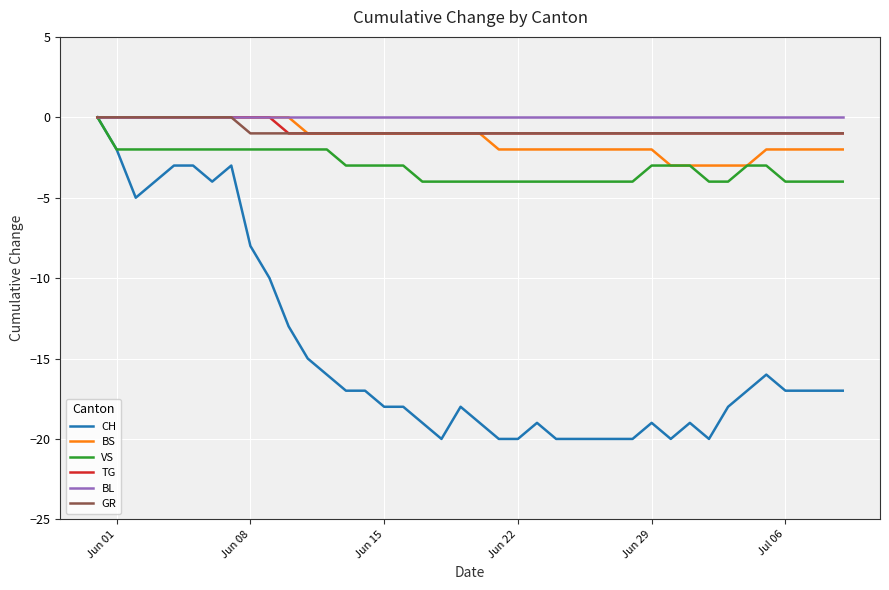

Which series has the widest spread of values?

CH